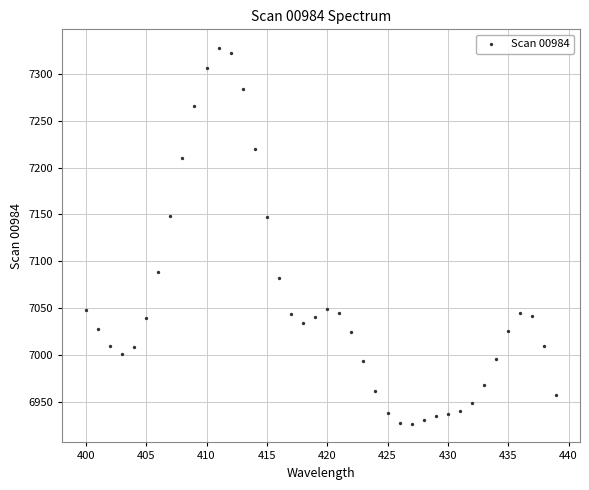

What is the range of Y values (max minus min)?

400.8